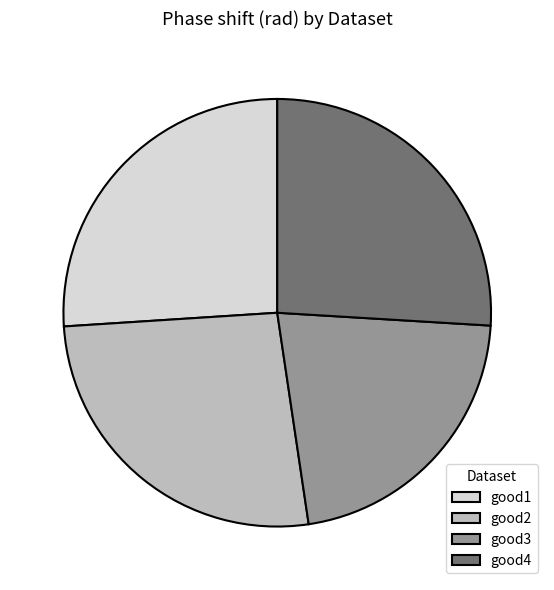

Is good1 the majority of the pie?

No